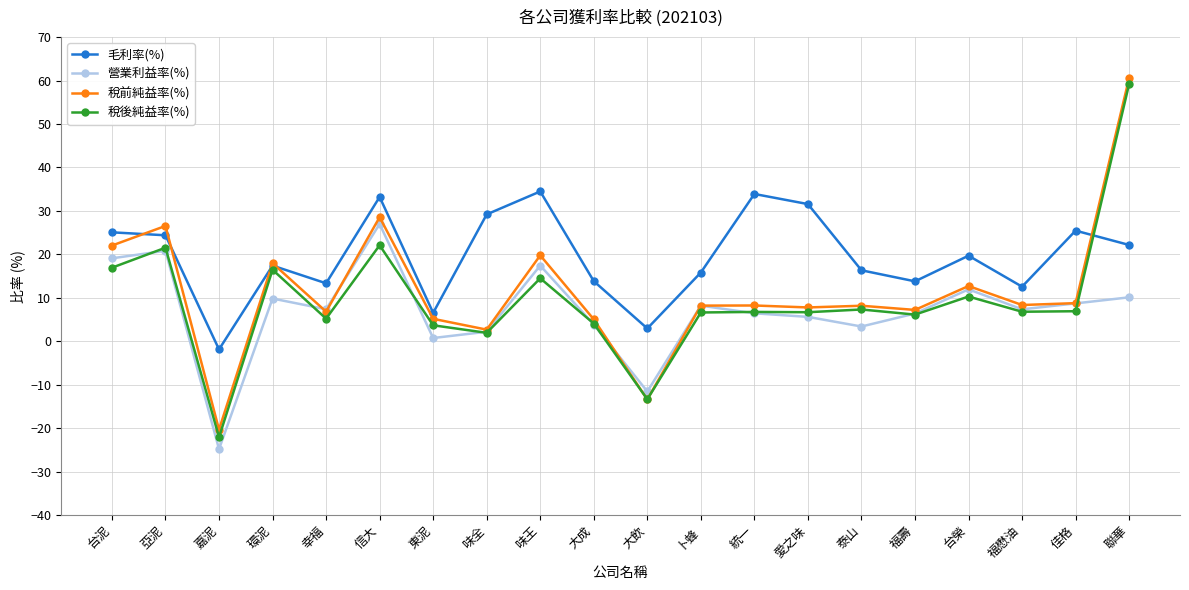

What is the difference between the maximum and second lowest values in the 稅後純益率(%) series?

72.6